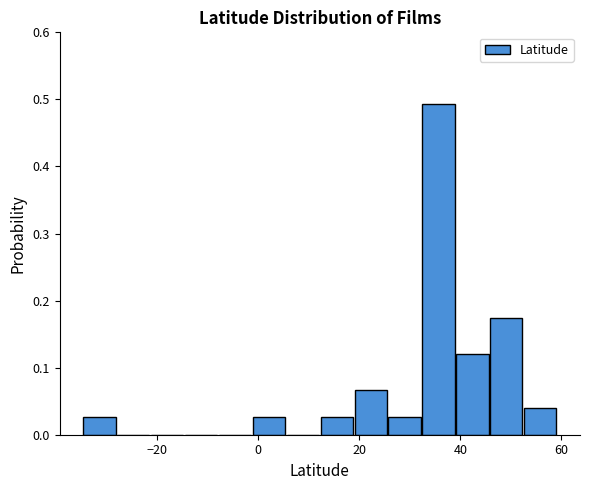

Around what value on the x-axis is the tallest bar? Give the approximate position of its centre, as read against the axis.

36